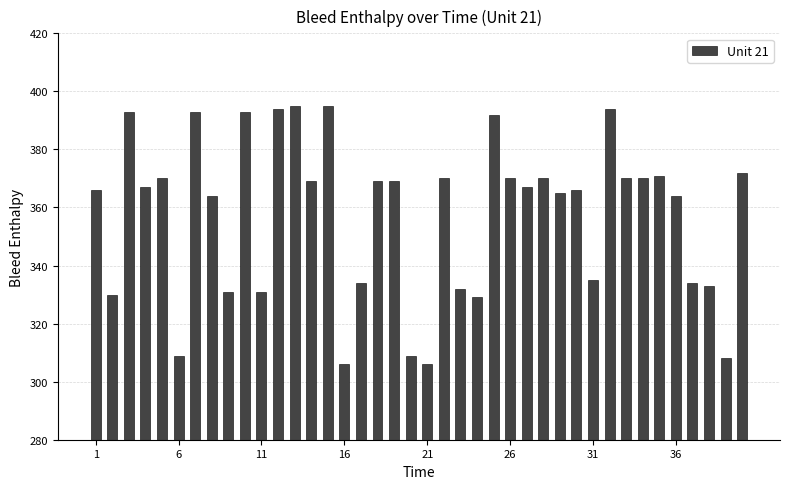

Reading left to right, list all the values displayed in this chart.

366	330	393	367	370	309	393	364	331	393	331	394	395	369	395	306	334	369	369	309	306	370	332	329	392	370	367	370	365	366	335	394	370	370	371	364	334	333	308	372